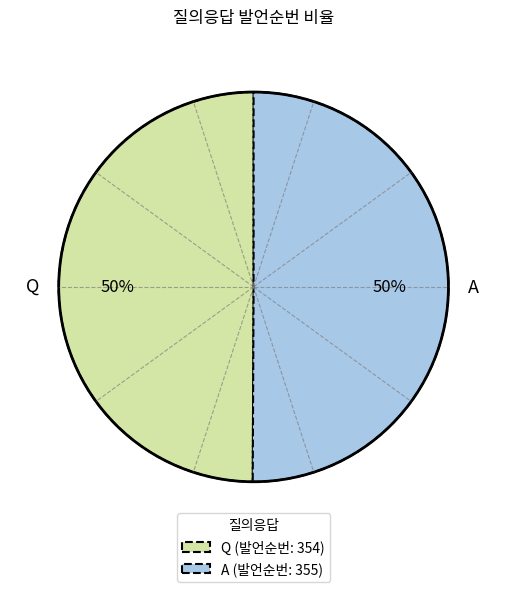

Combined, do A and Q account for over 50%?

Yes